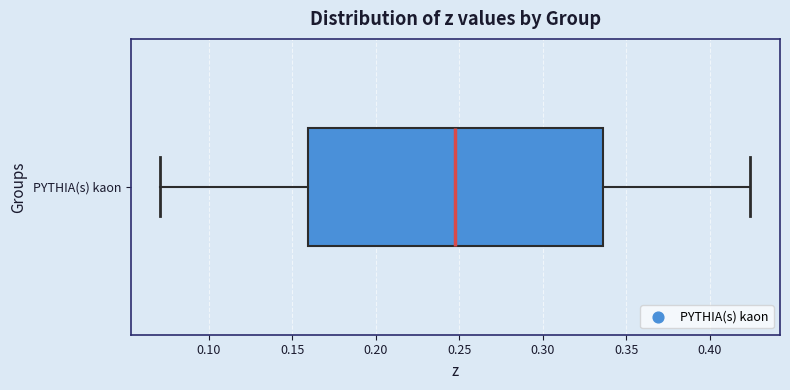

Transcribe this box plot: give where the median line is, the range the box spans, and where the two whiskers end, as read against the x-axis. The values are not printed on the chart, so give them approximately, as read against the axis.

median 0.250, box 0.160 to 0.335, whiskers 0.070 to 0.425